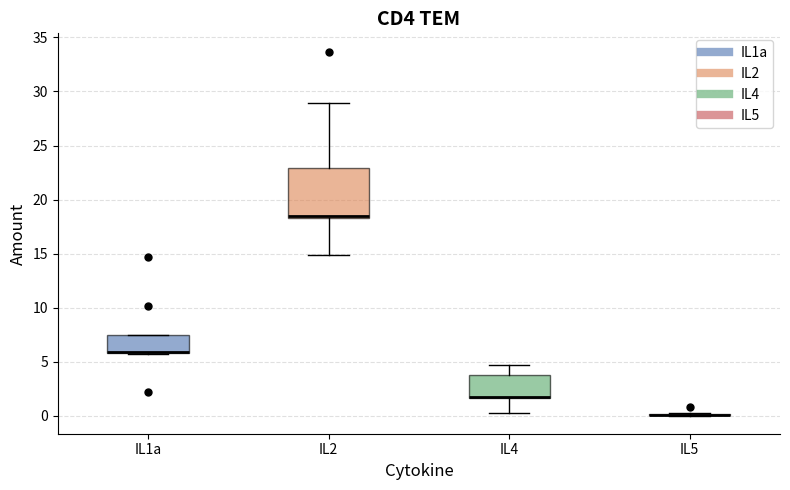

Where is the lower edge of the box for IL2 on the y-axis? The values are not printed on the chart, so give them approximately, as read against the axis.

18.5